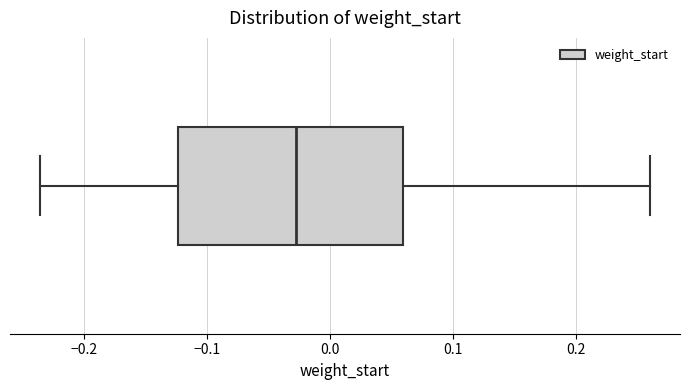

Transcribe this box plot: give where the median line is, the range the box spans, and where the two whiskers end, as read against the x-axis. The values are not printed on the chart, so give them approximately, as read against the axis.

median -0.03, box -0.12 to 0.06, whiskers -0.24 to 0.26